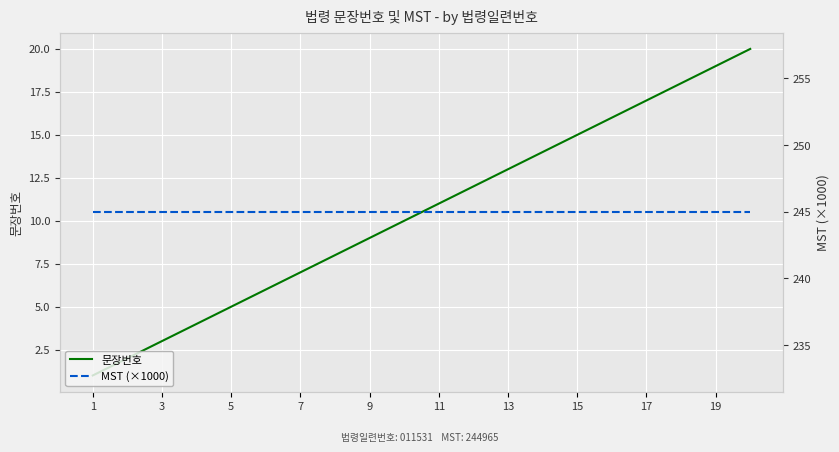

The value of 문장번호 at 9 is 4. True or false?

False